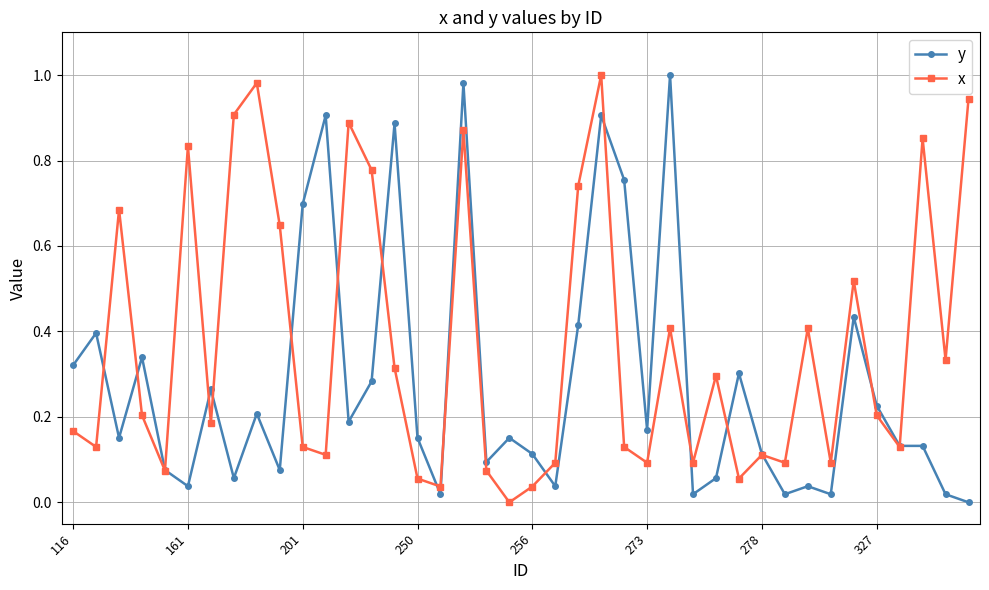

Which series has the largest total across all categories?

x